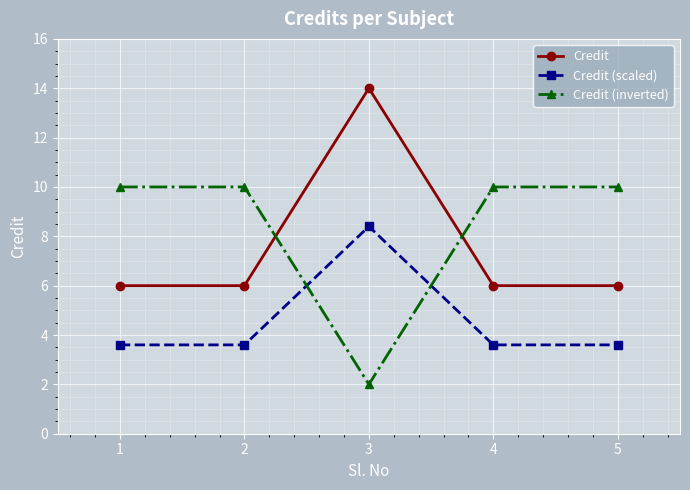

At how many categories does at least one series exceed 9?

5